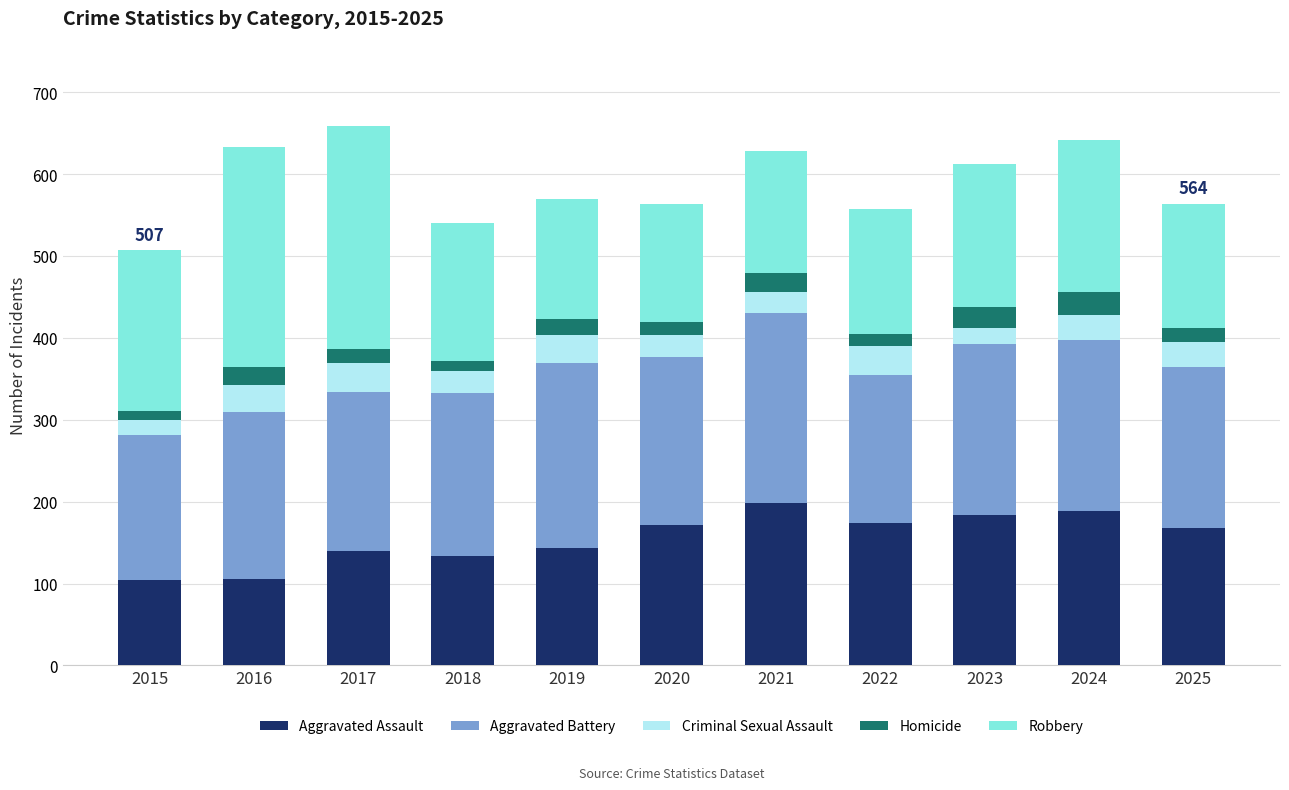

What is the total value across all series at 2024?

642